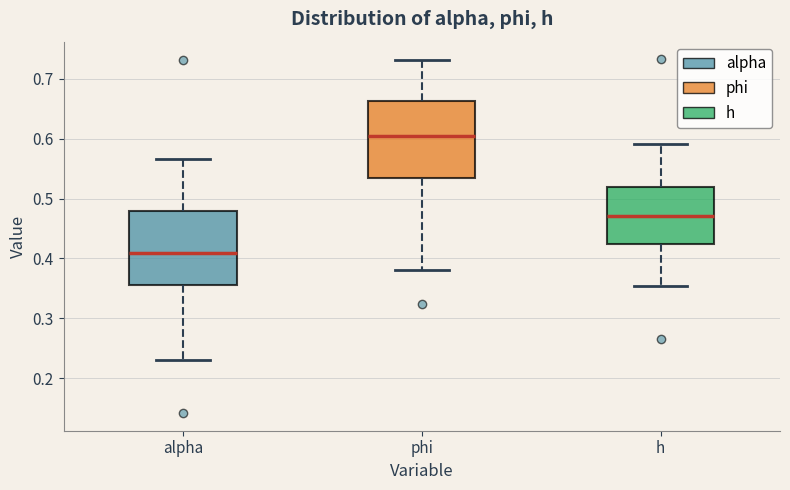

Reading left to right, transcribe this box plot: for each box, give where its median line is, the range the box spans, and where its two whiskers end, as read against the y-axis. The values are not printed on the chart, so give them approximately, as read against the axis.

alpha: median 0.41, box 0.36 to 0.48, whiskers 0.23 to 0.57
phi: median 0.60, box 0.53 to 0.66, whiskers 0.38 to 0.73
h: median 0.47, box 0.42 to 0.52, whiskers 0.35 to 0.59